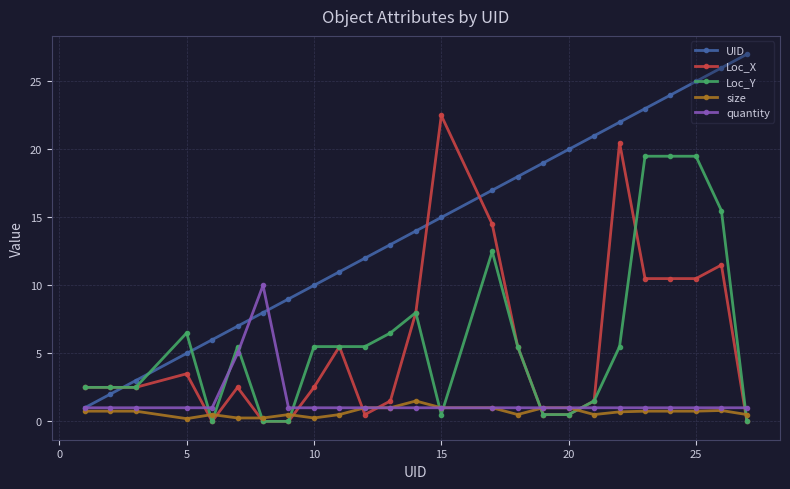

What is the greatest value displayed?

27.0